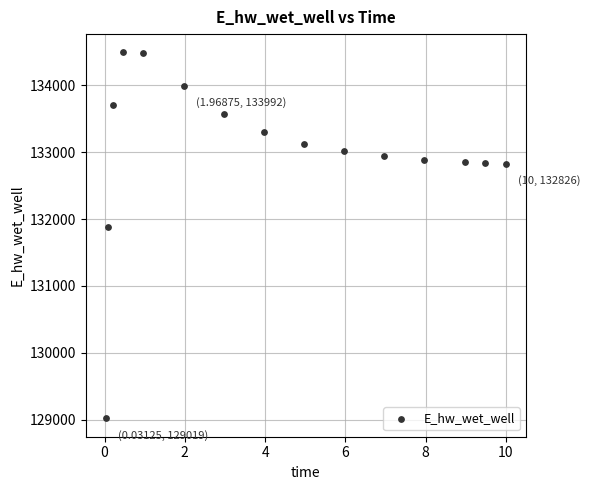

What Y value in the scatter plot is closest to 131755?

131873.8